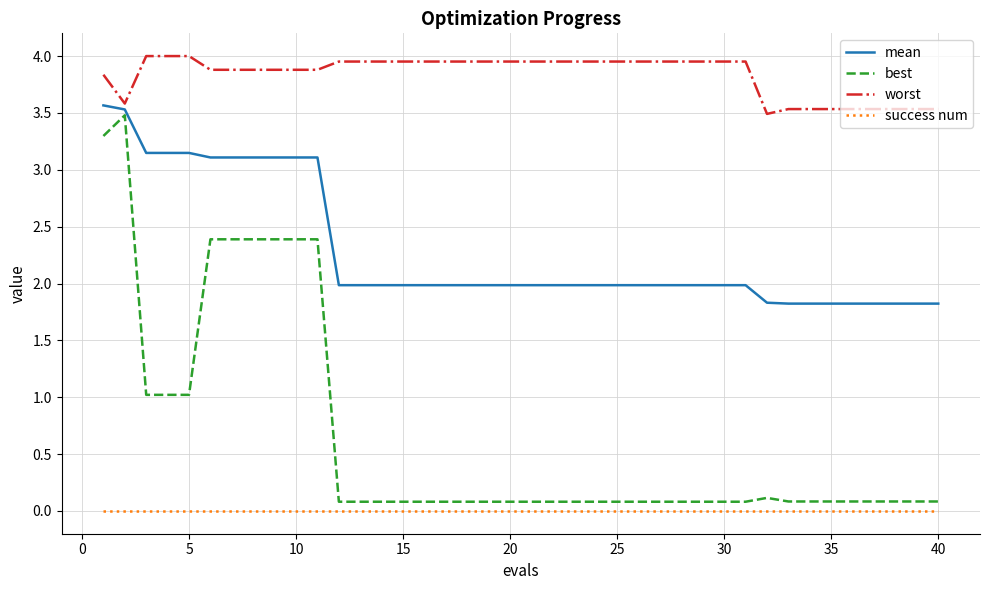

True or false: worst and mean intersect in this chart.

False